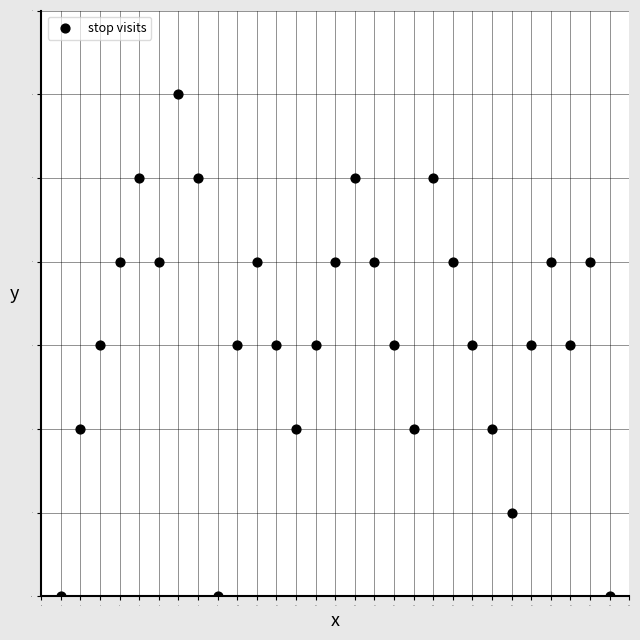

What is the range of Y values (max minus min)?

6